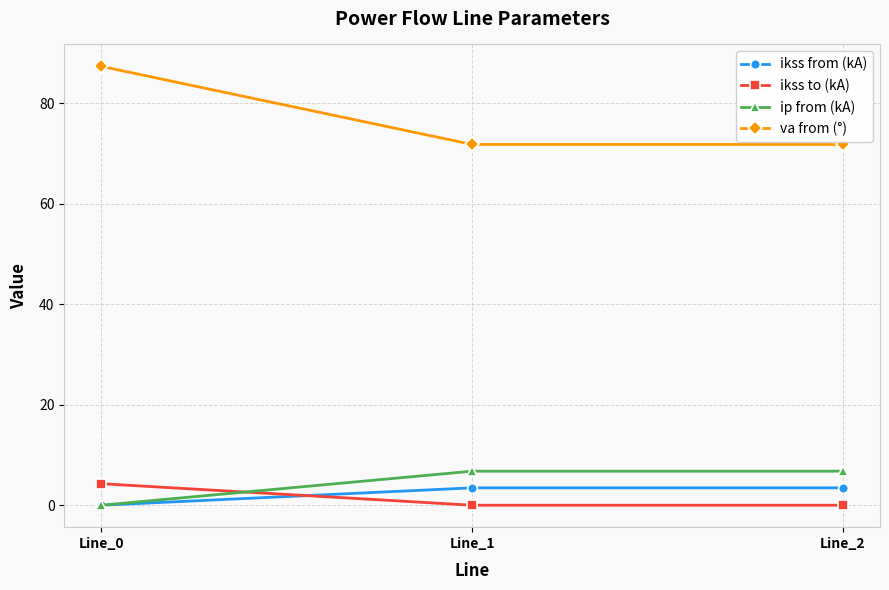

What is the value of the ikss from (kA) point at the 2nd from the left?

3.5